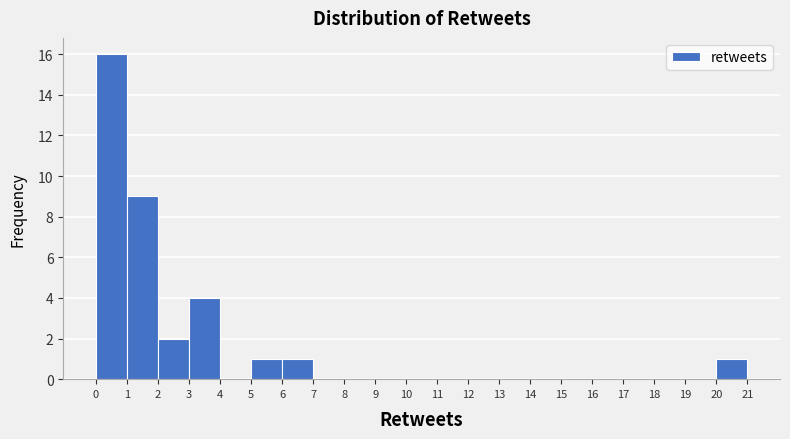

How tall is the bar that spans 3 to 4 on the x-axis? The values are not printed on the chart, so give them approximately, as read against the axis.

4